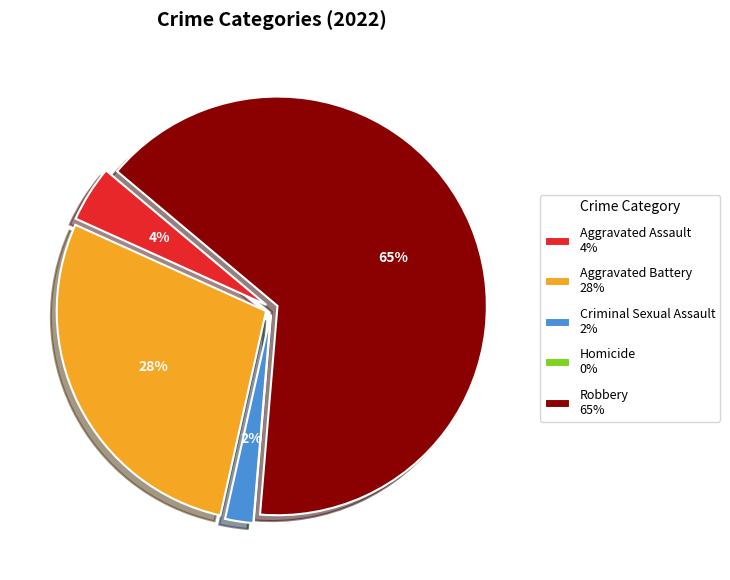

What is the largest slice in the pie chart?

Robbery